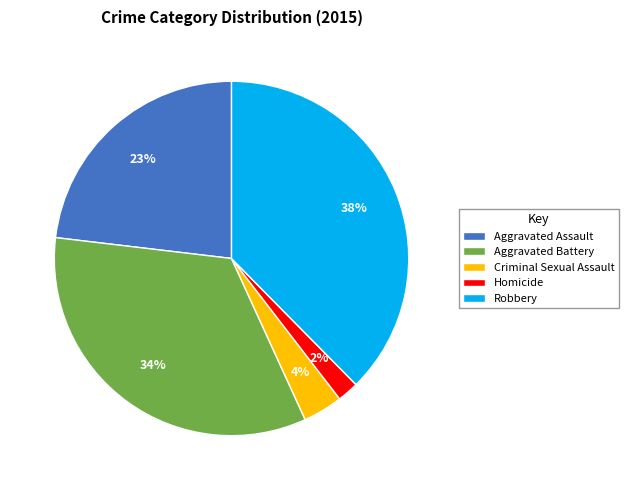

Combined, do Robbery and Homicide account for over 50%?

No